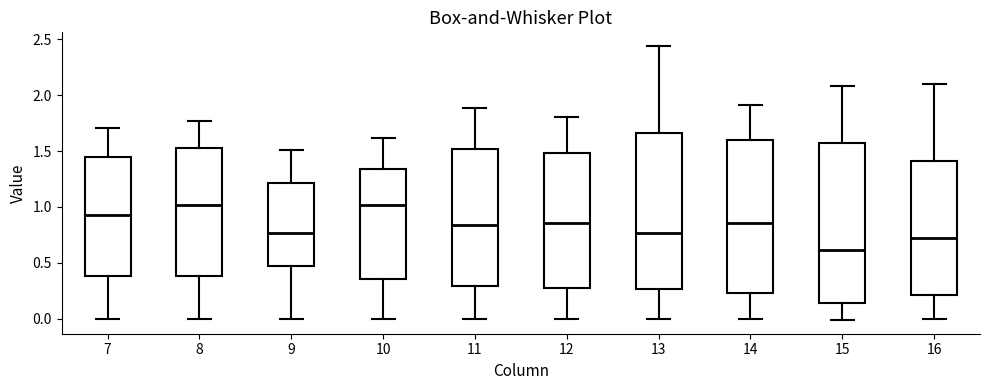

Reading left to right, transcribe this box plot: for each box, give where its median line is, the range the box spans, and where its two whiskers end, as read against the y-axis. The values are not printed on the chart, so give them approximately, as read against the axis.

7: median 0.90, box 0.40 to 1.45, whiskers 0.00 to 1.70
8: median 1.00, box 0.40 to 1.50, whiskers 0.00 to 1.75
9: median 0.75, box 0.45 to 1.20, whiskers 0.00 to 1.50
10: median 1.00, box 0.35 to 1.35, whiskers 0.00 to 1.60
11: median 0.85, box 0.30 to 1.50, whiskers 0.00 to 1.90
12: median 0.85, box 0.30 to 1.50, whiskers 0.00 to 1.80
13: median 0.75, box 0.25 to 1.65, whiskers 0.00 to 2.45
14: median 0.85, box 0.25 to 1.60, whiskers 0.00 to 1.90
15: median 0.60, box 0.15 to 1.60, whiskers 0.00 to 2.10
16: median 0.70, box 0.20 to 1.40, whiskers 0.00 to 2.10